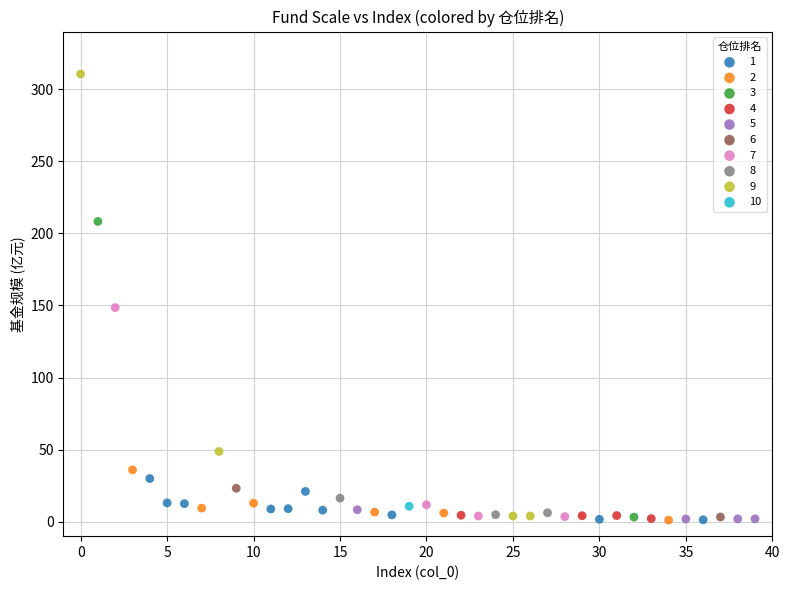

What are all the series names shown in the legend?

1, 2, 3, 4, 5, 6, 7, 8, 9, 10